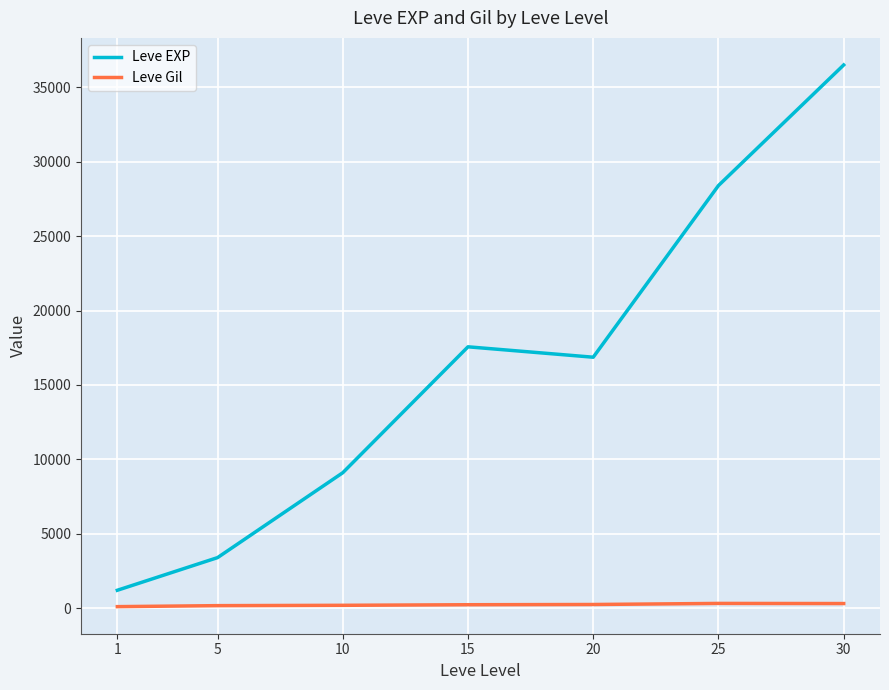

True or false: Leve EXP and Leve Gil cross at least once.

False